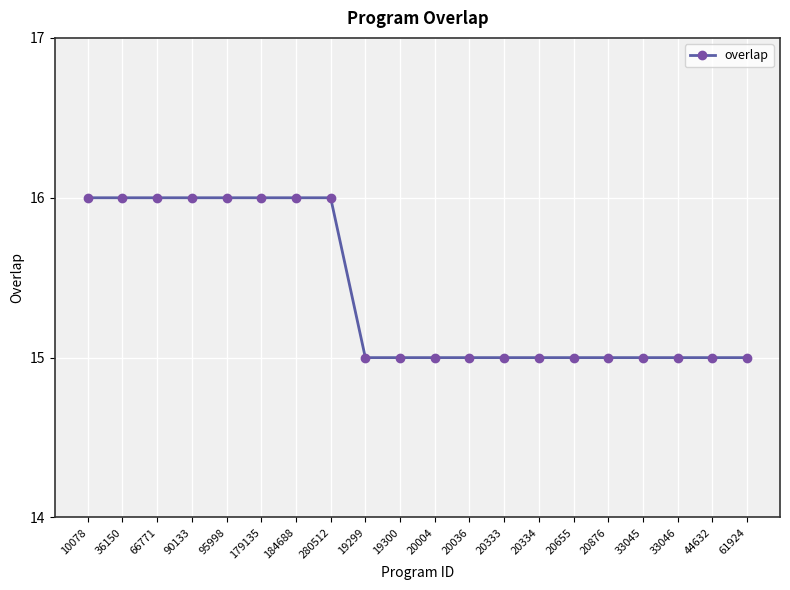

The chart shows a value of 22 at 61924. True or false?

False